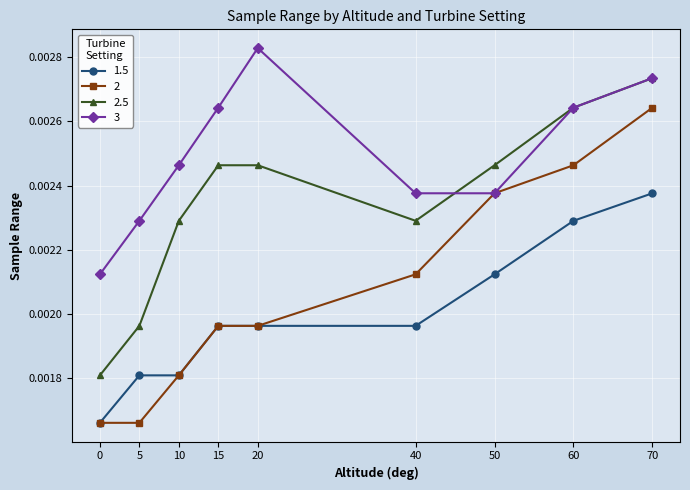

Which series has the largest total across all categories?

3